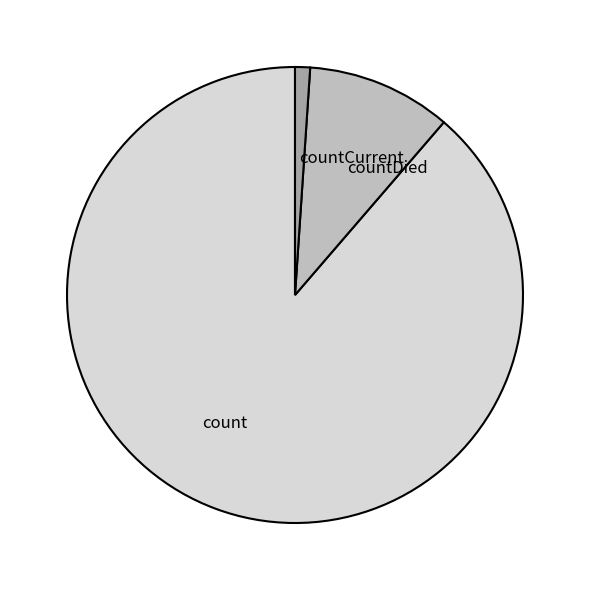

What is the largest slice in the pie chart?

count